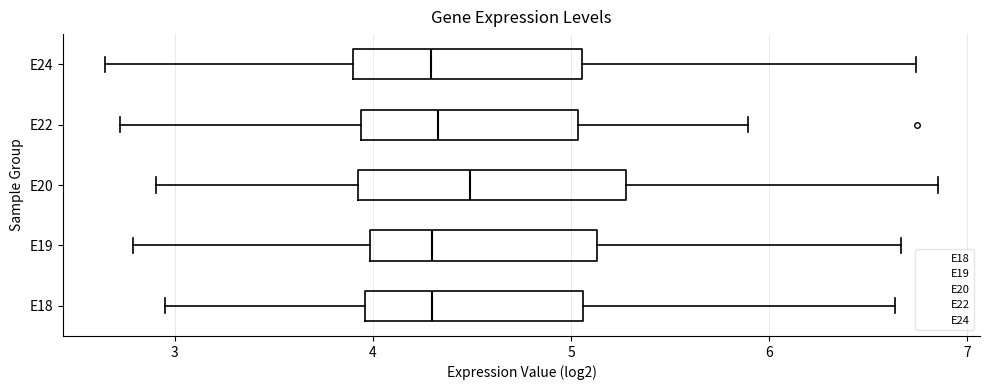

Which box has the furthest to the right median line?

E20